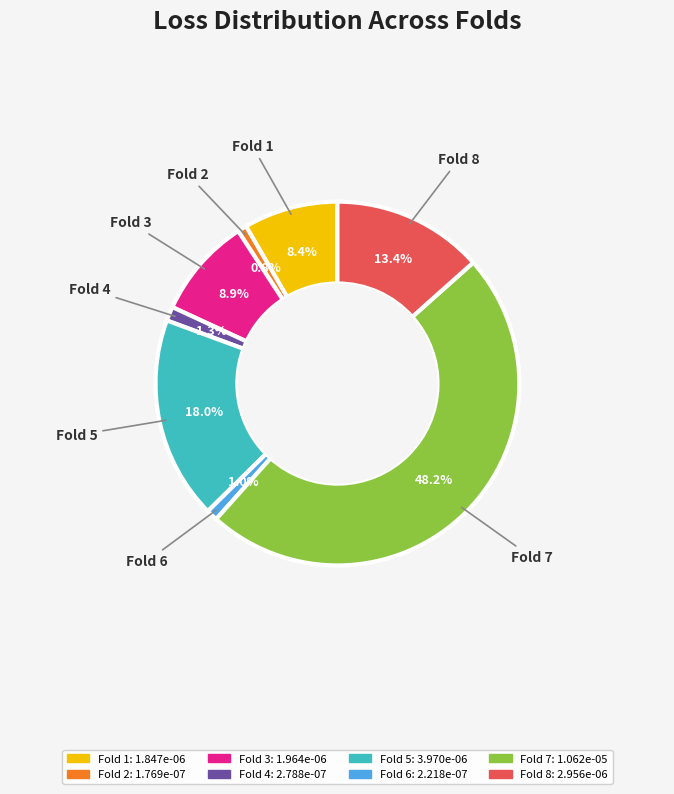

How many segments does this pie chart have?

8